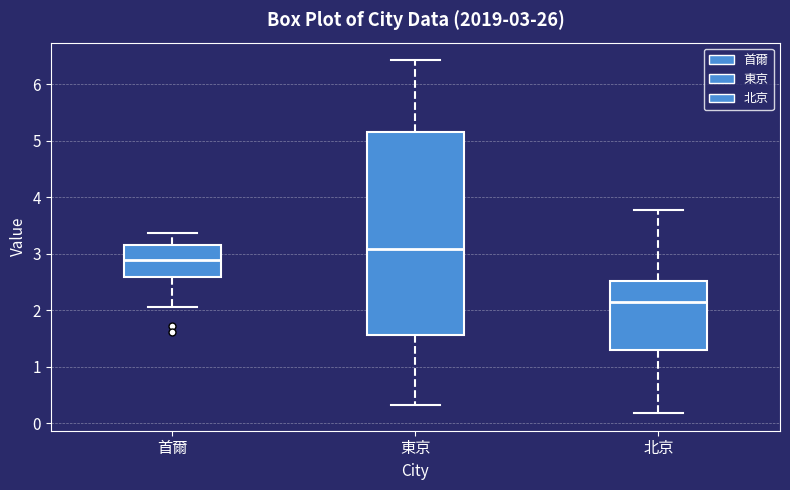

Comparing the boxes themselves (not the whiskers), which one is the tallest?

東京